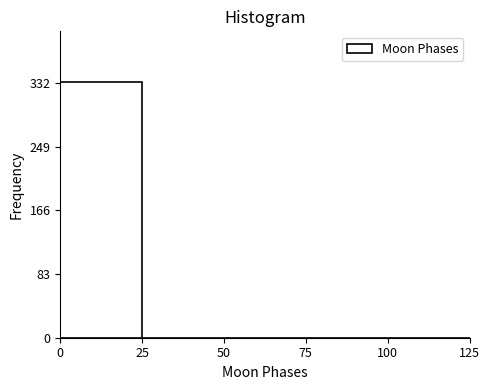

Reading left to right, list every bar in this chart as the range it spans on the x-axis followed by its height. The values are not printed on the chart, so give them approximately, as read against the axis.

0 to 25: 330
25 to 50: 0
50 to 75: 0
75 to 100: 0
100 to 125: 0